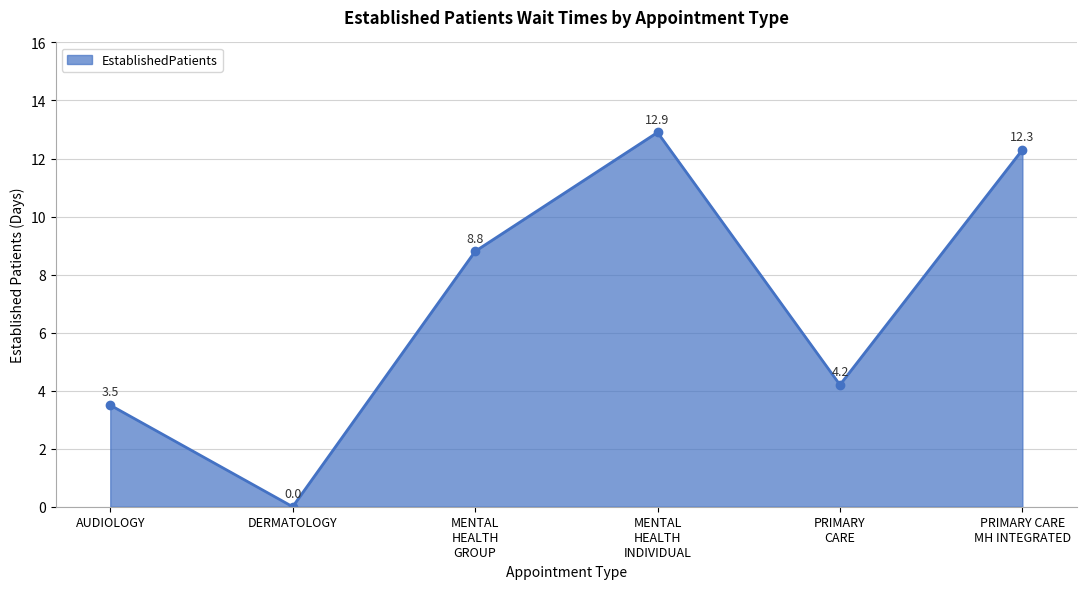

Reading left to right, what are all the values shown in this chart?

3.5	0.0	8.8	12.9	4.2	12.3